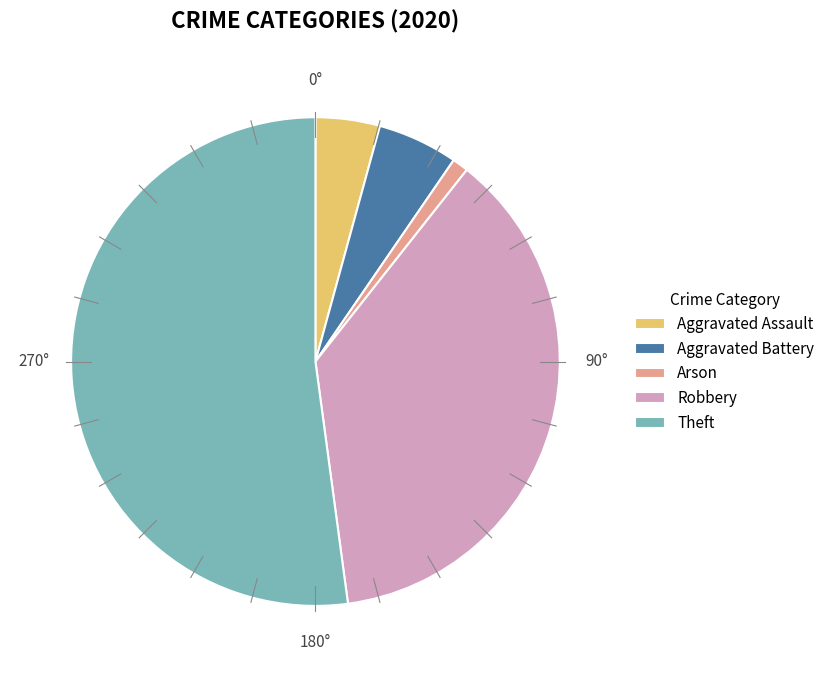

The Robbery slice represents 37% of the pie. True or false?

True